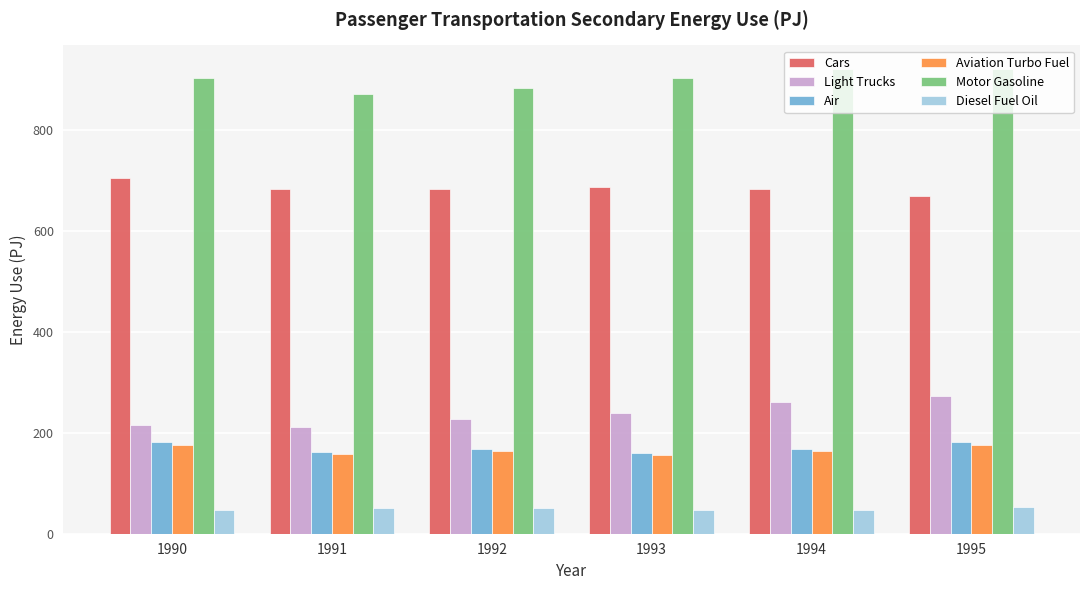

The value of Motor Gasoline at 1995 is 921.2. True or false?

True